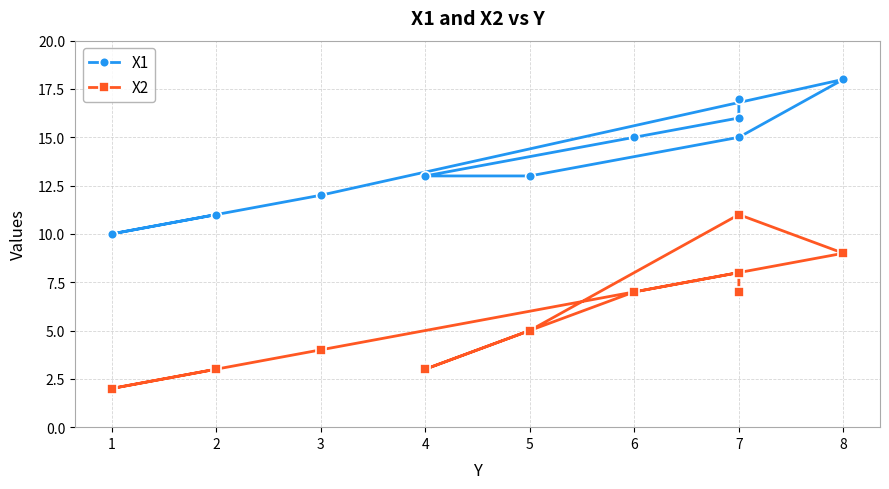

True or false: X2 and X1 cross at least once.

False